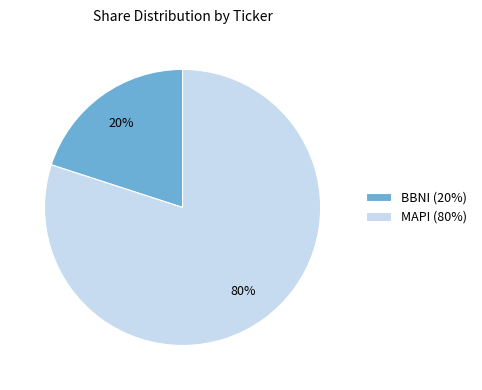

True or false: MAPI accounts for 67% of the total.

False